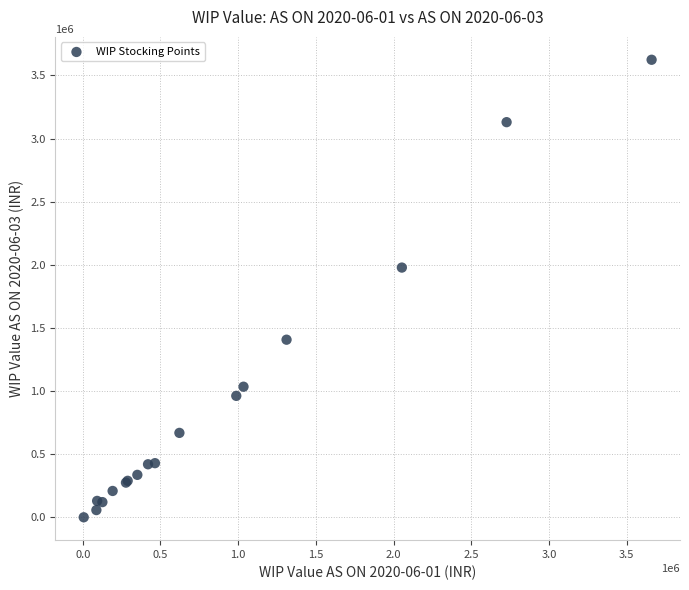

What Y value in the scatter plot is closest to 1811871?

1977816.9